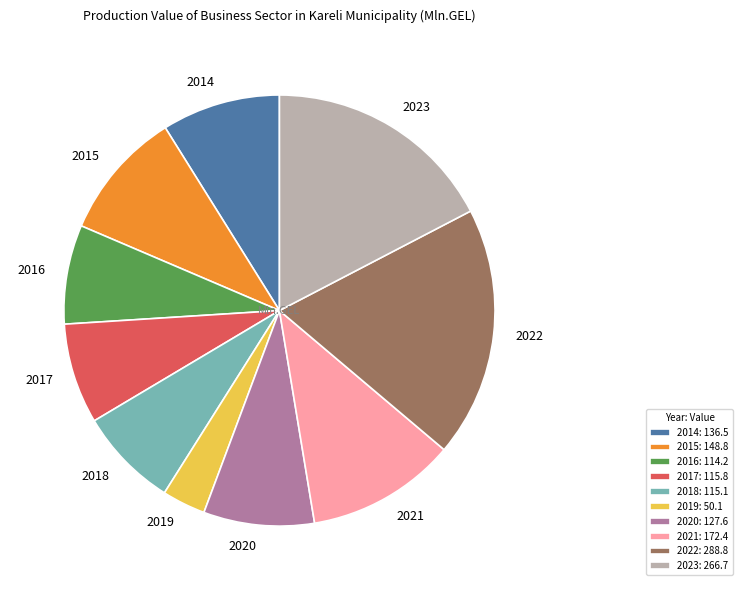

Is there any slice that represents more than half of the pie?

No